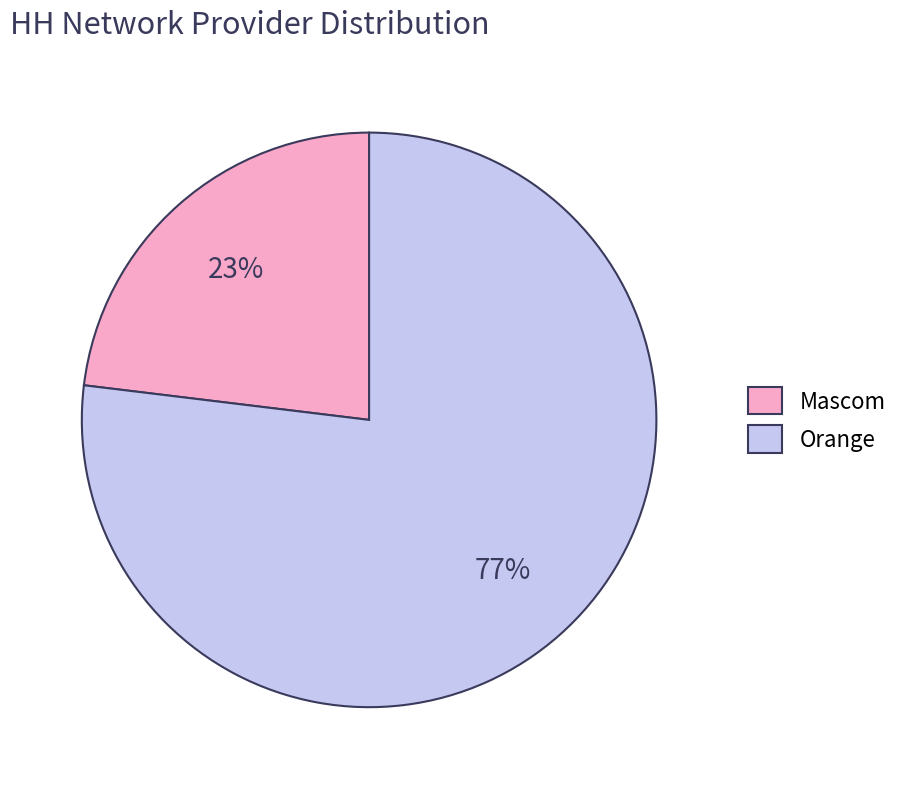

Is the sum of Mascom and Orange greater than half?

Yes